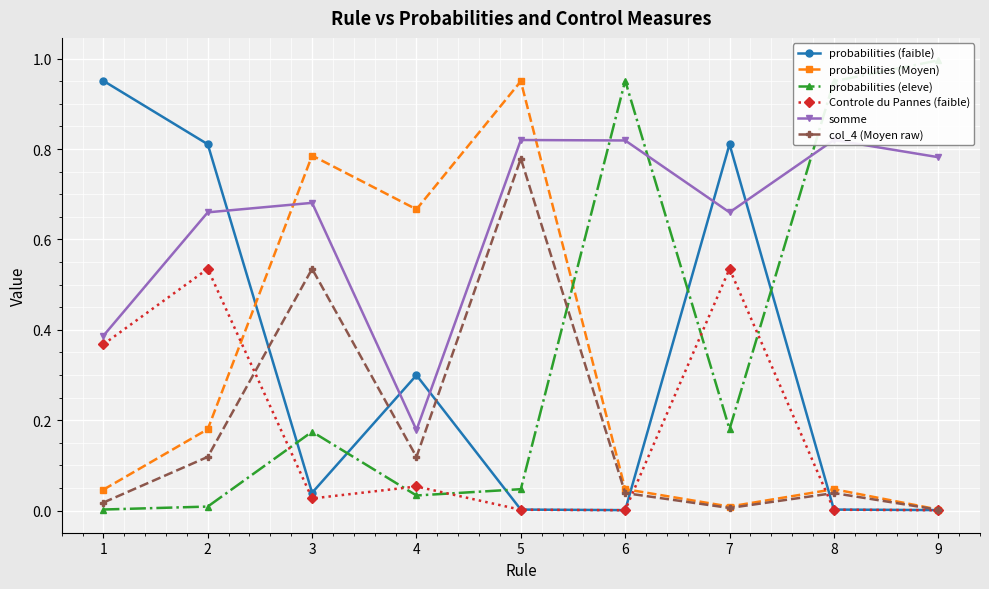

How many interior local valleys does the Controle du Pannes (faible) series have?

2